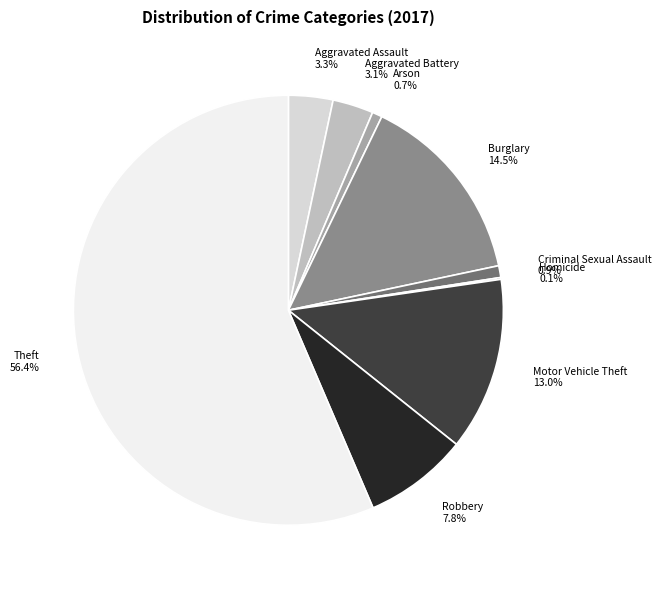

What is the largest slice in the pie chart?

Theft